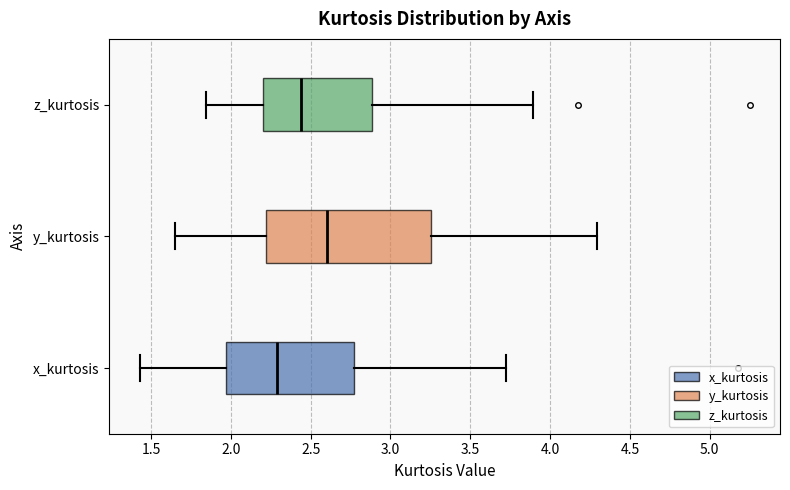

Which box has the furthest to the left median line?

x_kurtosis